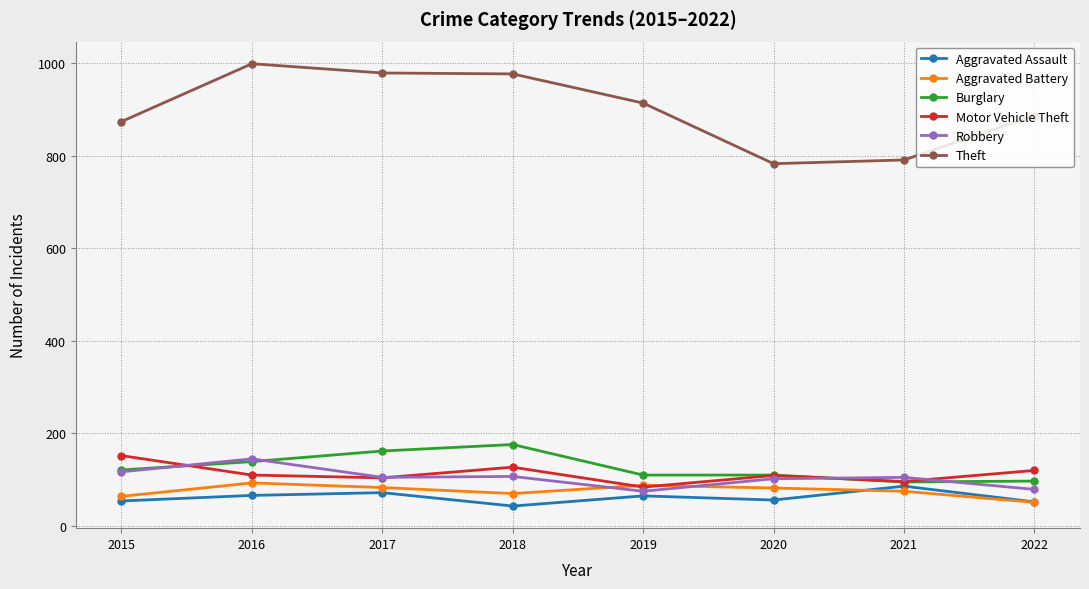

Does the chart have visible grid lines?

Yes